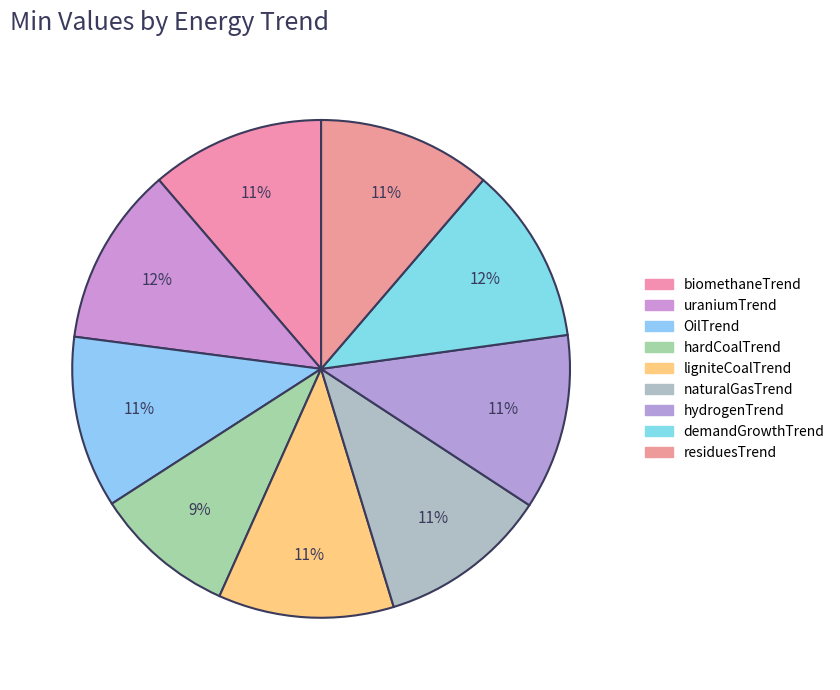

To the nearest percent, what portion does biomethaneTrend represent?

11%